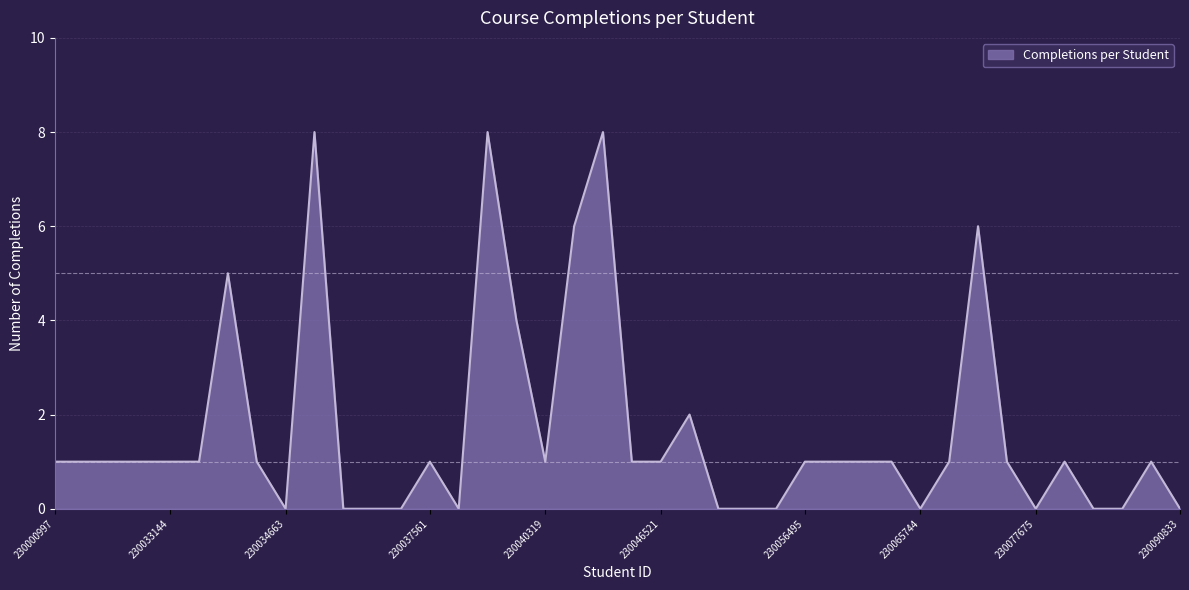

What is the difference between the maximum and minimum values?

8